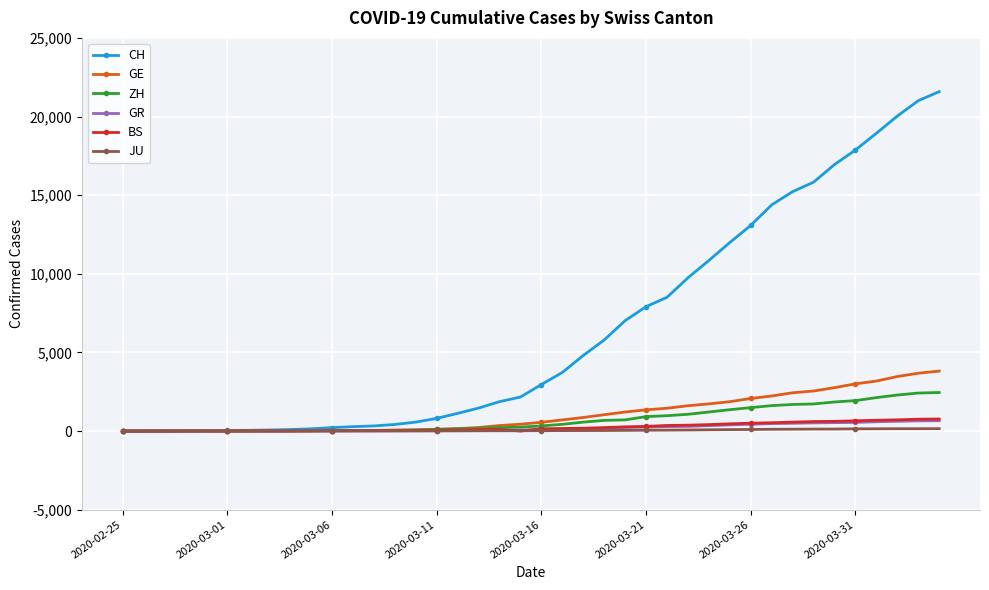

What is the value of the CH point at the 11th from the left?

219